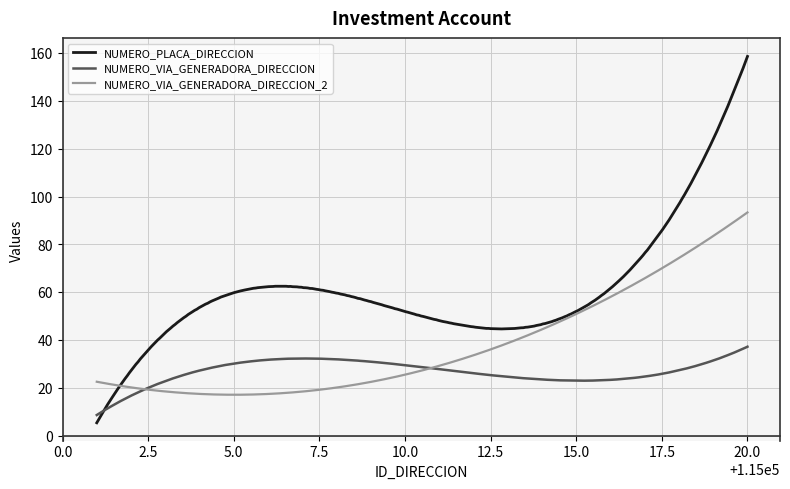

How many lines are shown in the chart?

3